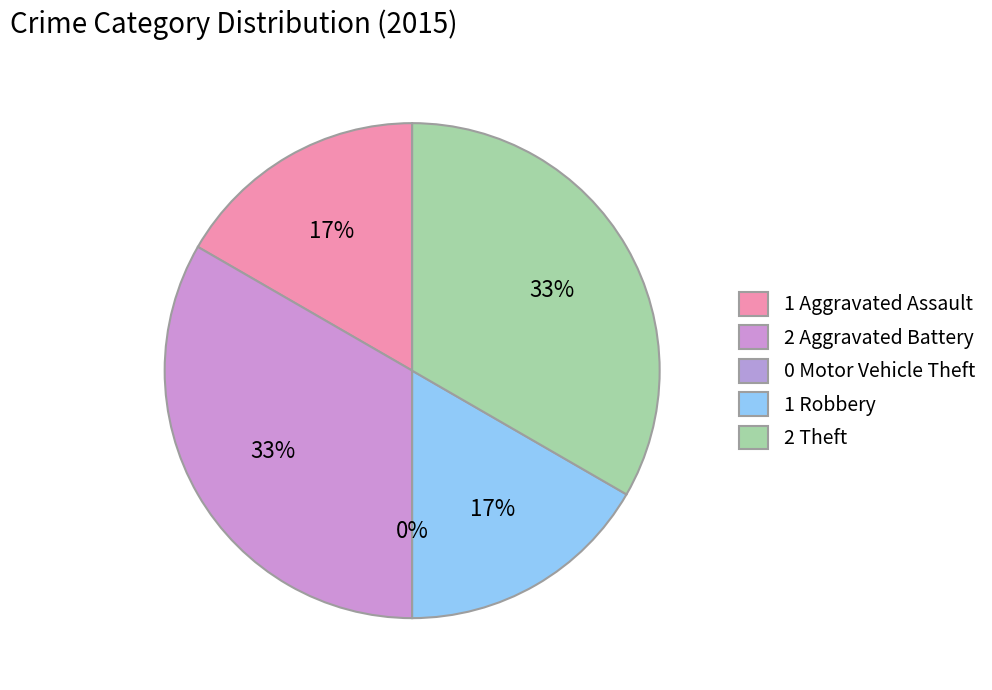

To the nearest percent, what is the difference between the Theft and Robbery slice percentages?

17%